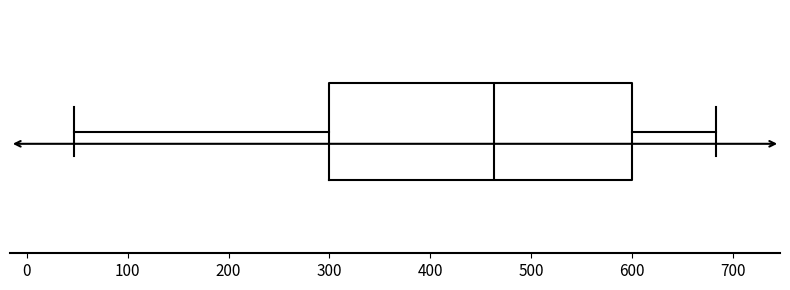

Read this box plot against the x-axis: the position of the median line, the range covered by the box, and the ends of both whiskers. The values are not printed on the chart, so give them approximately, as read against the axis.

median 460, box 300 to 600, whiskers 50 to 680